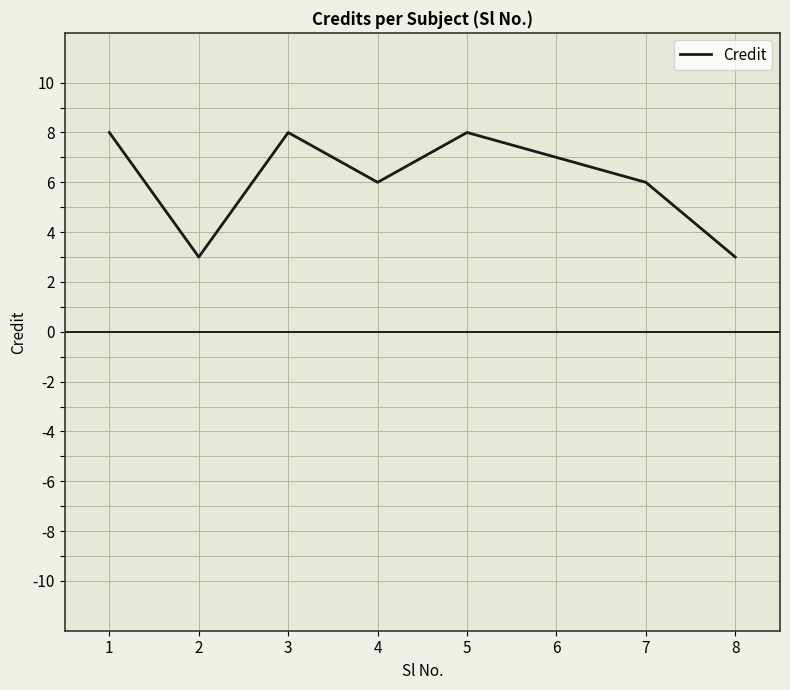

What is the smallest value displayed?

3